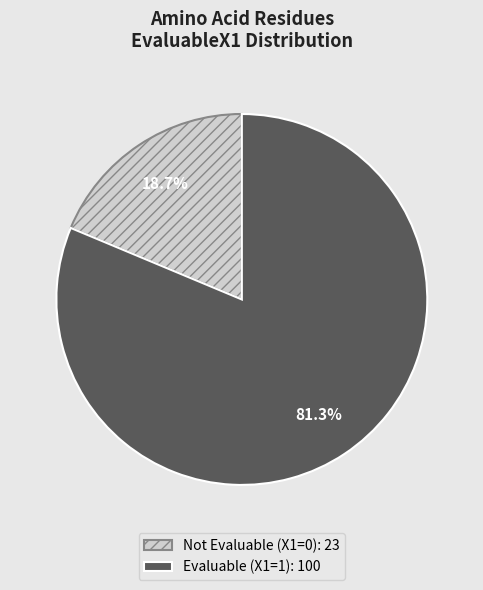

Which category has the biggest portion of the pie?

Evaluable (X1=1): 100